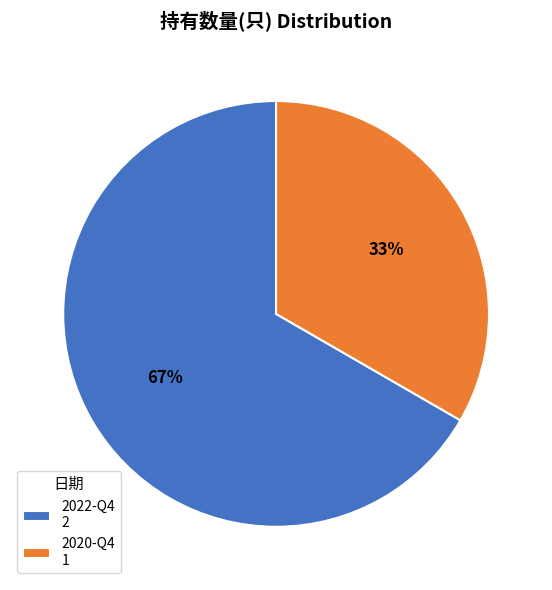

True or false: 2022-Q4 accounts for 54% of the total.

False